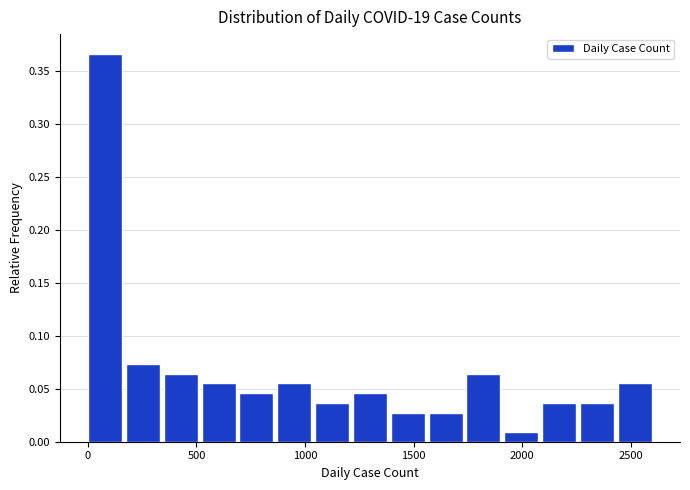

Read against the x-axis, roughly where is the centre of the tallest bar?

100